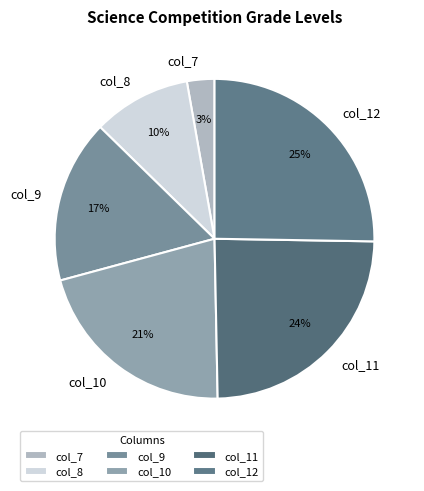

Do col_10 and col_7 together represent more than half of the pie?

No